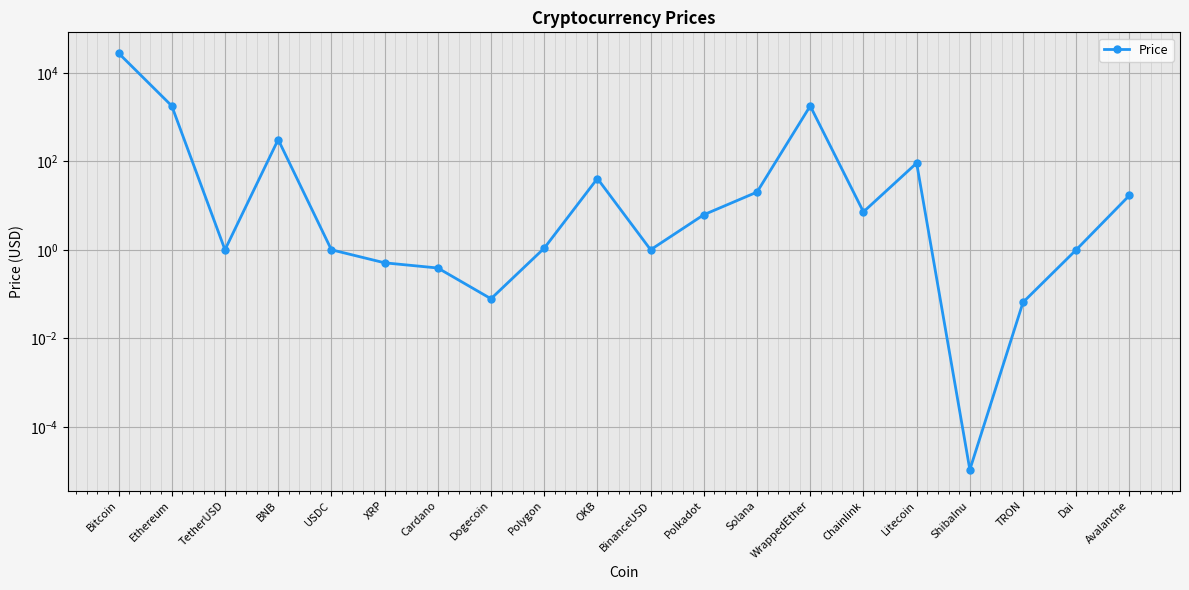

Count the number of values greater than 6.

10